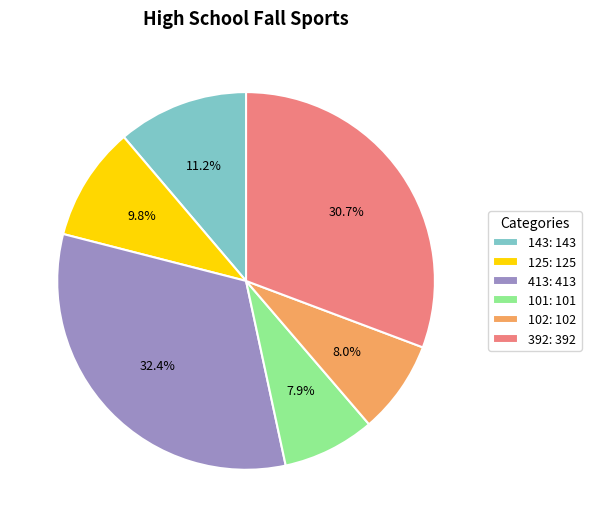

What is the largest slice in the pie chart?

413: 413